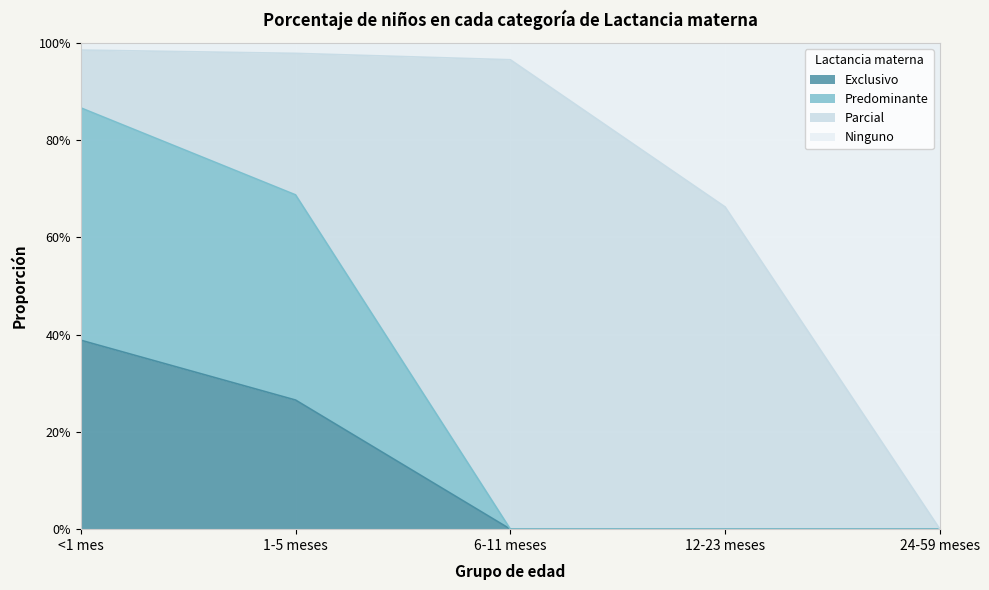

At which label is Exclusivo closest to 0?

6-11 meses